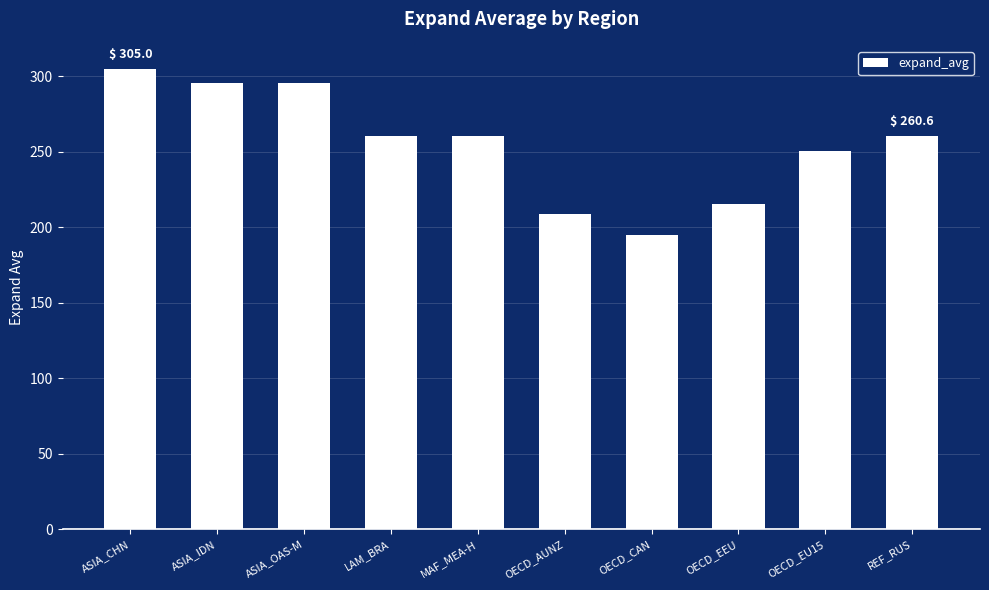

Approximately how many times larger is the value at OECD_EEU compared to OECD_CAN?

1.1